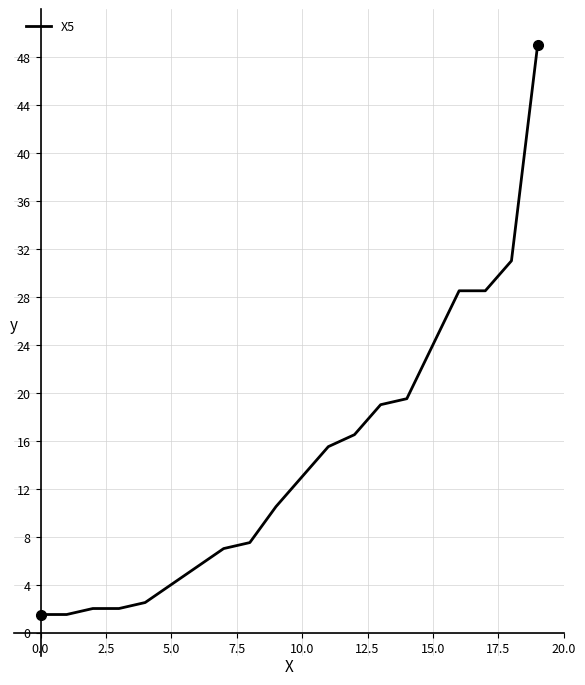

What is the maximum value shown in the chart?

49.0